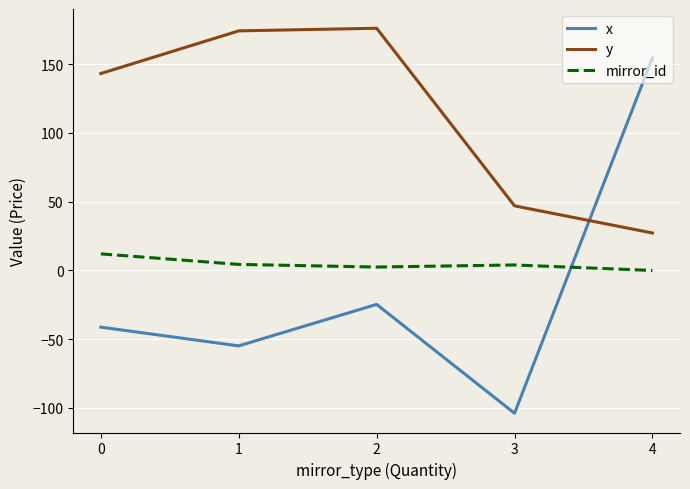

What is the total value across all series at 1?

123.8